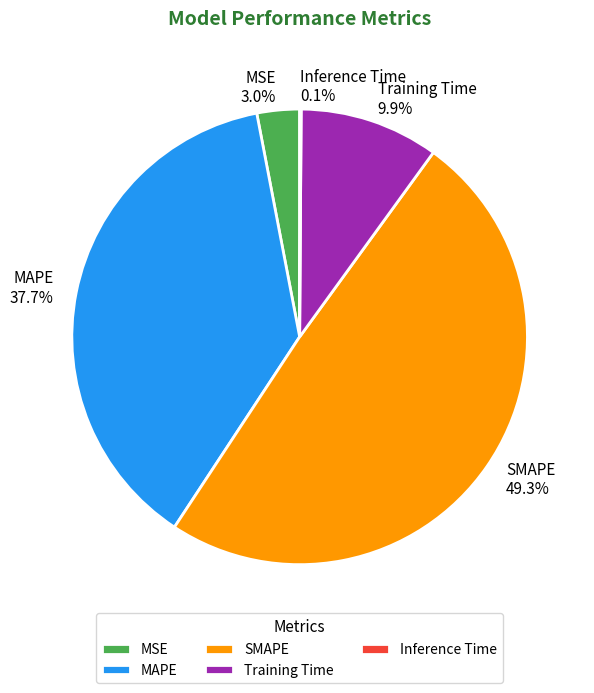

To the nearest percent, what portion does MSE represent?

3%